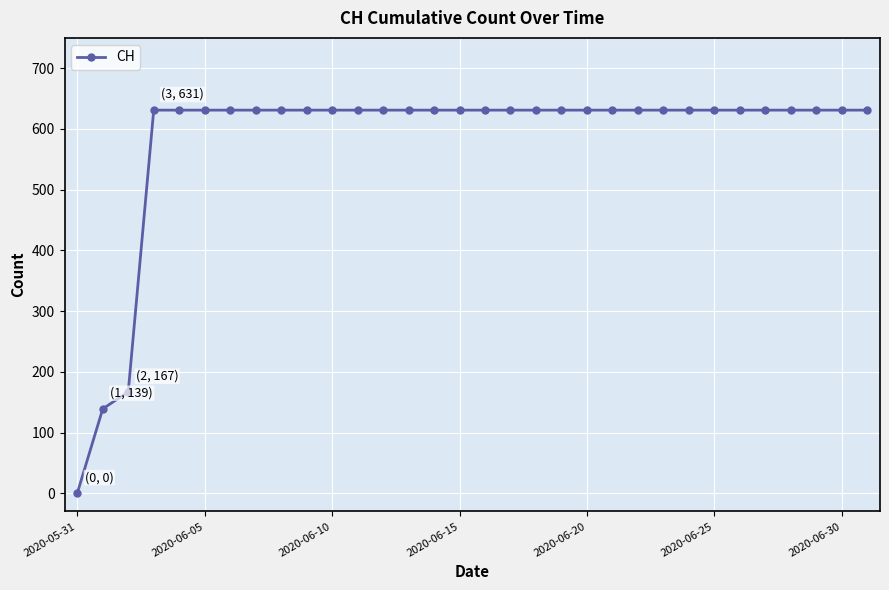

What is the sum of all values?

18605